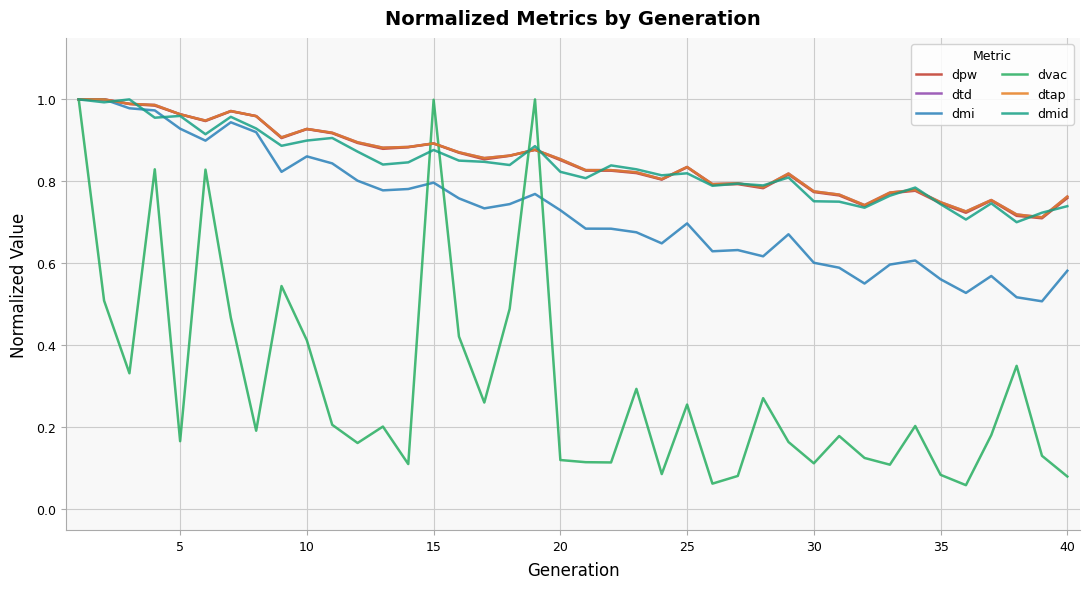

Is this an area chart (filled region under the line)?

No